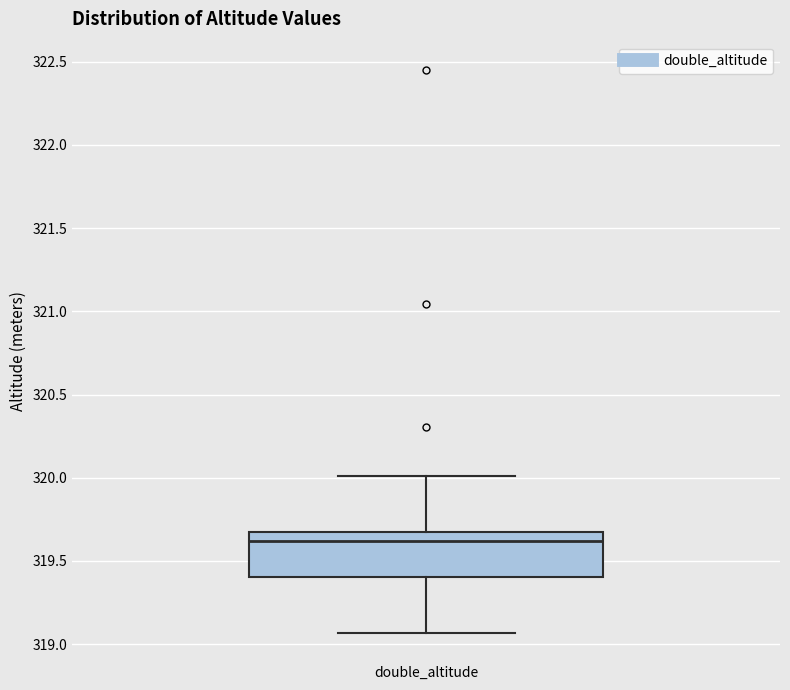

Read this box plot against the y-axis: the position of the median line, the range covered by the box, and the ends of both whiskers. The values are not printed on the chart, so give them approximately, as read against the axis.

median 319.60, box 319.40 to 319.70, whiskers 319.05 to 320.00